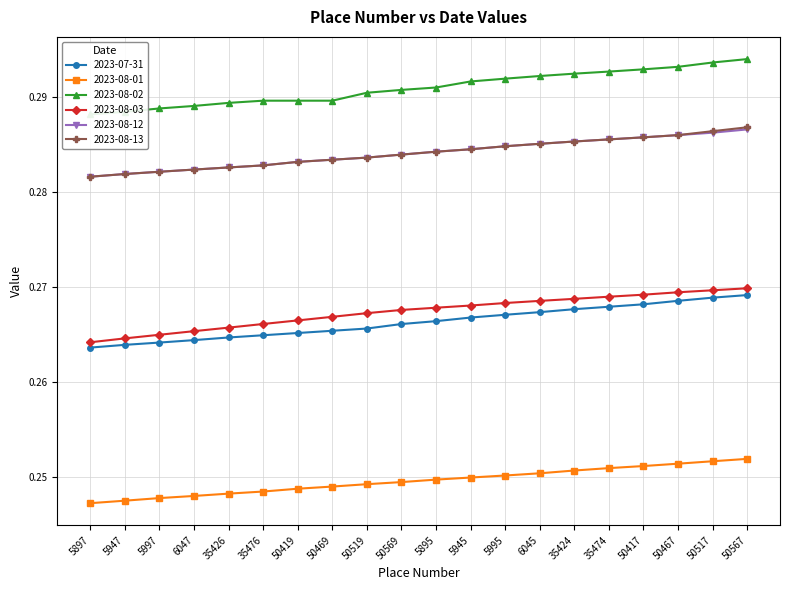

Rank the series by their maximum value, from highest to lowest.

2023-08-02, 2023-08-13, 2023-08-12, 2023-08-03, 2023-07-31, 2023-08-01